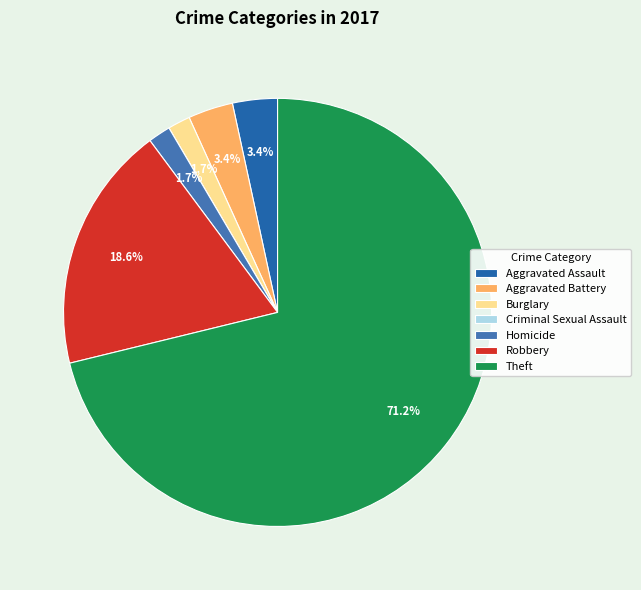

Which category accounts for the majority?

Theft